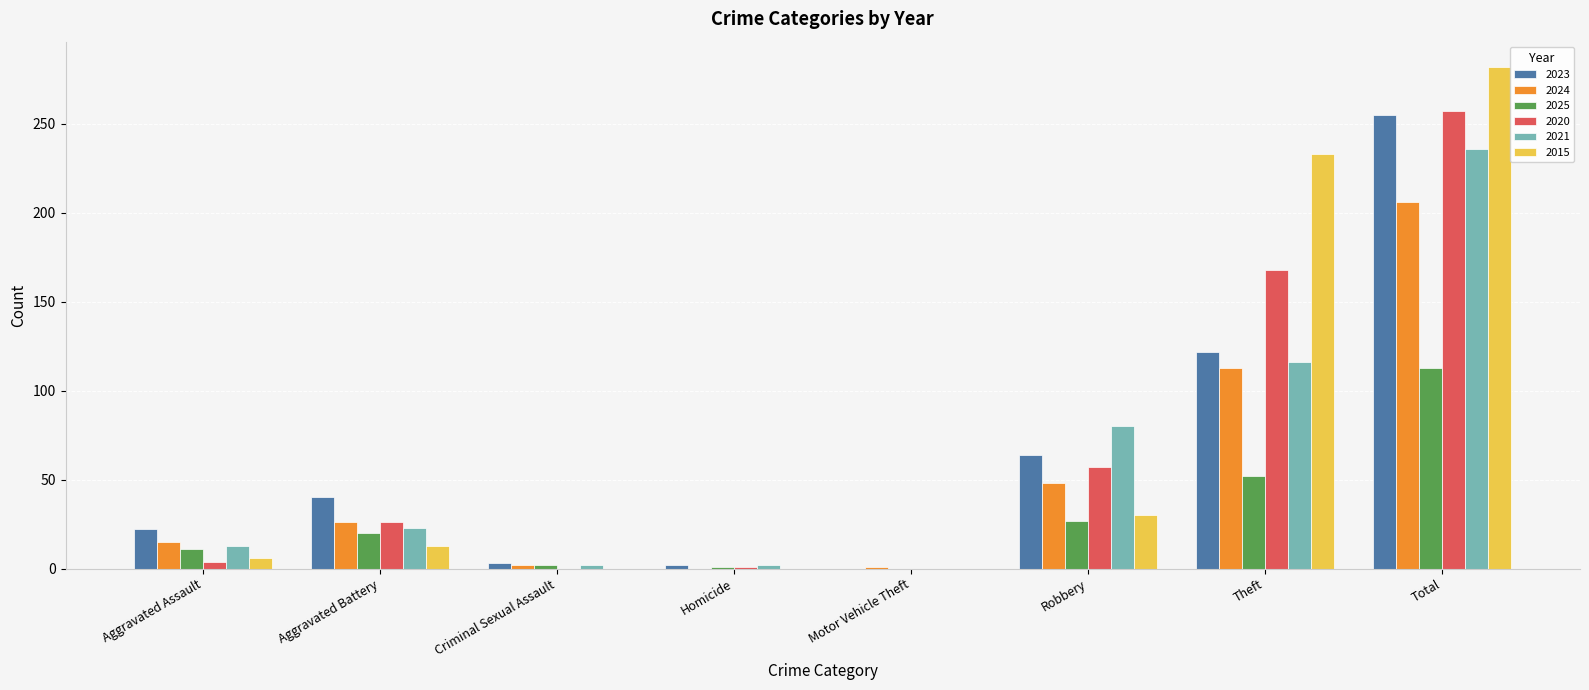

How many groups of bars are there?

8